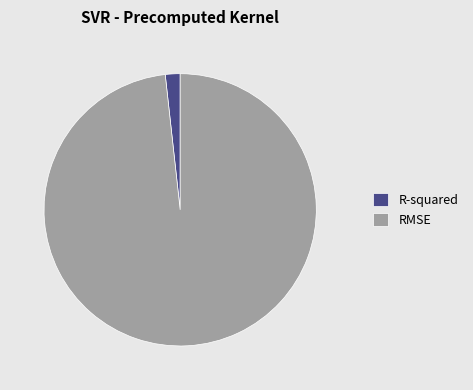

True or false: R-squared accounts for 9% of the total.

False